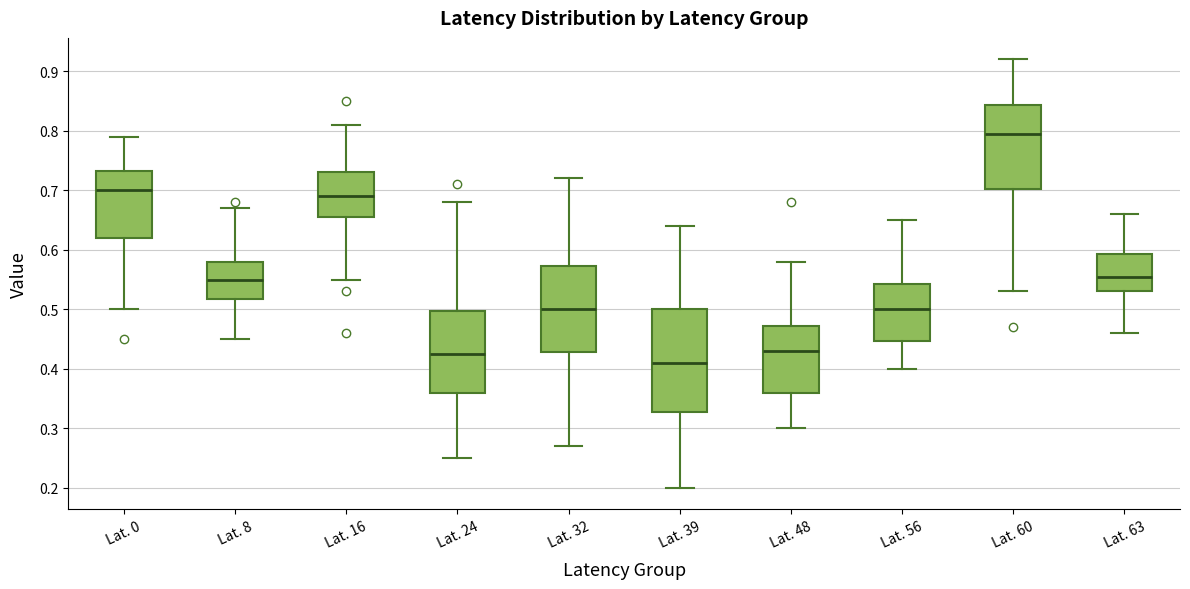

Reading left to right, transcribe this box plot: for each box, give where its median line is, the range the box spans, and where its two whiskers end, as read against the y-axis. The values are not printed on the chart, so give them approximately, as read against the axis.

Lat. 0: median 0.70, box 0.62 to 0.73, whiskers 0.50 to 0.79
Lat. 8: median 0.55, box 0.52 to 0.58, whiskers 0.45 to 0.67
Lat. 16: median 0.69, box 0.66 to 0.73, whiskers 0.55 to 0.81
Lat. 24: median 0.43, box 0.36 to 0.50, whiskers 0.25 to 0.68
Lat. 32: median 0.50, box 0.43 to 0.57, whiskers 0.27 to 0.72
Lat. 39: median 0.41, box 0.33 to 0.50, whiskers 0.20 to 0.64
Lat. 48: median 0.43, box 0.36 to 0.47, whiskers 0.30 to 0.58
Lat. 56: median 0.50, box 0.45 to 0.54, whiskers 0.40 to 0.65
Lat. 60: median 0.80, box 0.70 to 0.84, whiskers 0.53 to 0.92
Lat. 63: median 0.56, box 0.53 to 0.59, whiskers 0.46 to 0.66